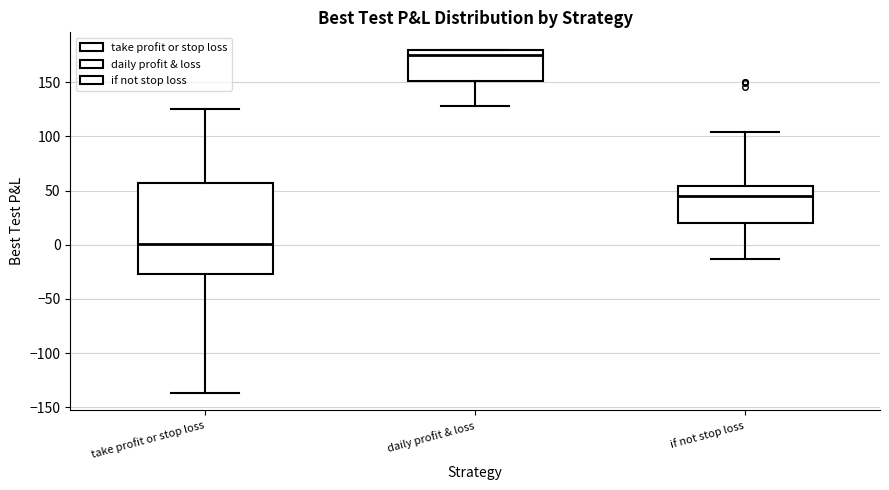

Where does the lower whisker of the box for if not stop loss end on the y-axis? The values are not printed on the chart, so give them approximately, as read against the axis.

-15